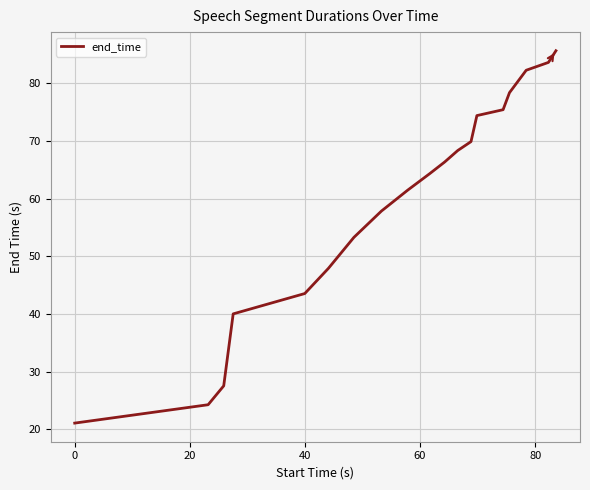

Does the chart have visible grid lines?

Yes